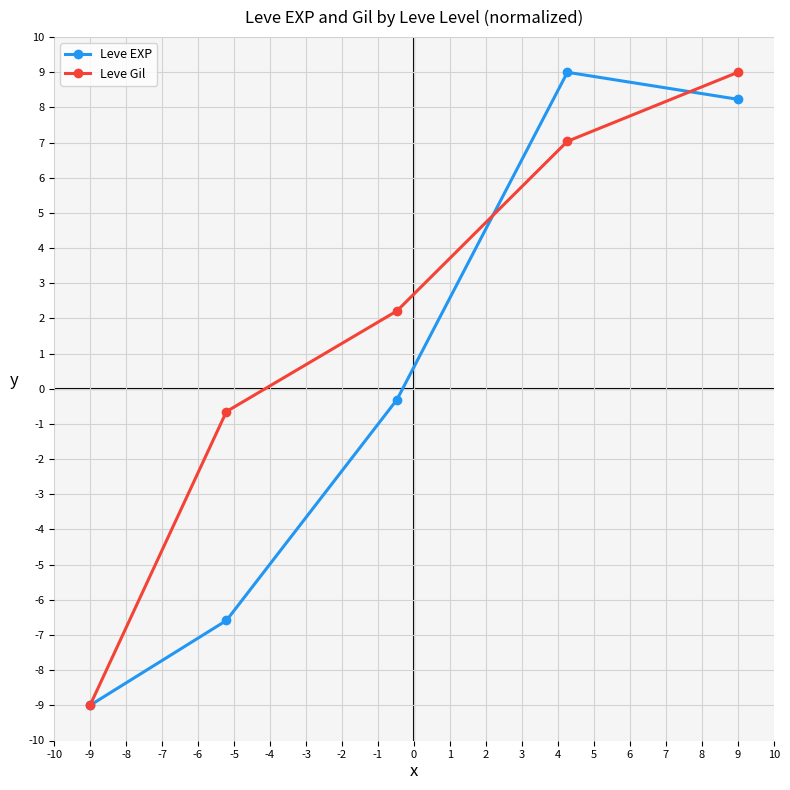

Reading right to left, transcribe all the data shown in this chart.

Leve EXP: 8.2	9.0	-0.3	-6.6	-9.0
Leve Gil: 9.0	7.0	2.2	-0.6	-9.0